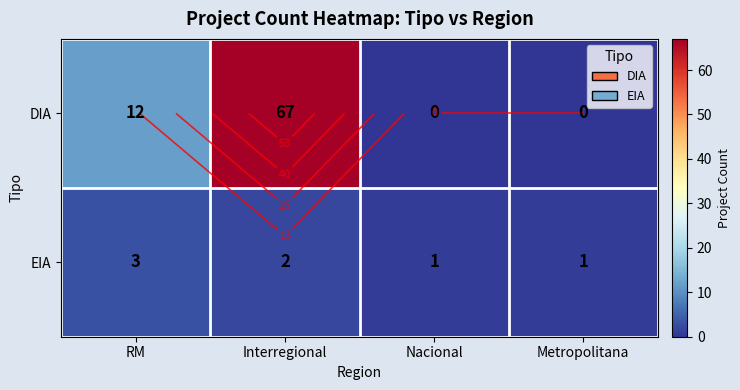

Is the value of EIA at Interregional greater than the value of DIA at Interregional?

No